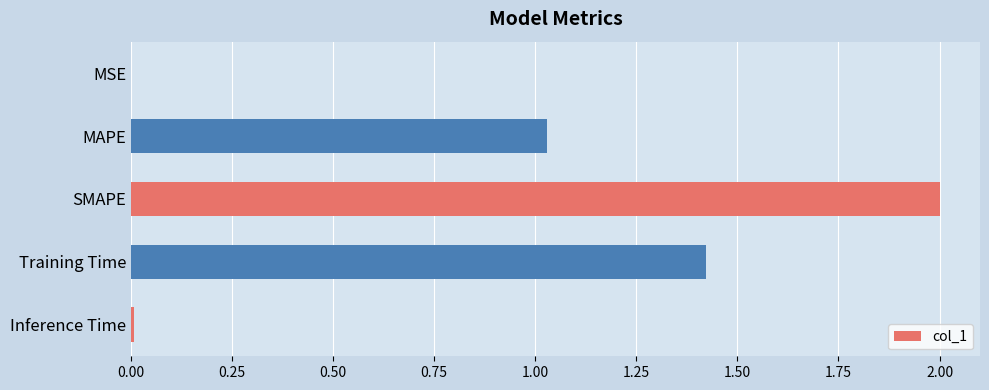

What is the sum of all values?

4.5